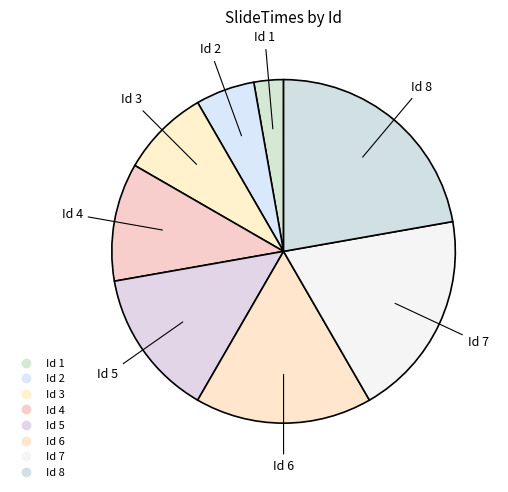

How many slices are in this pie chart?

8